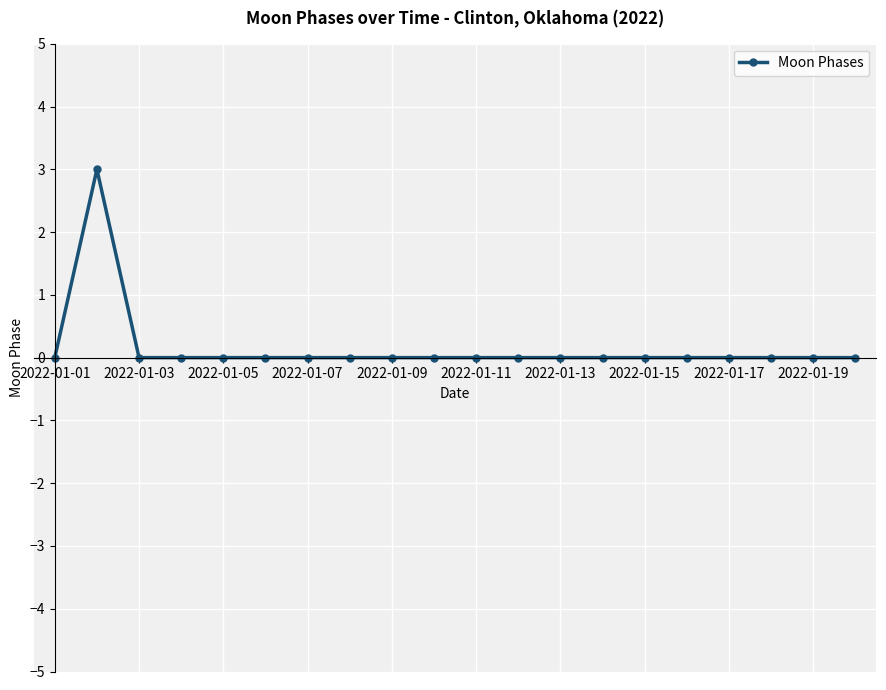

Reading left to right, transcribe all the data shown in this chart.

0	3	0	0	0	0	0	0	0	0	0	0	0	0	0	0	0	0	0	0